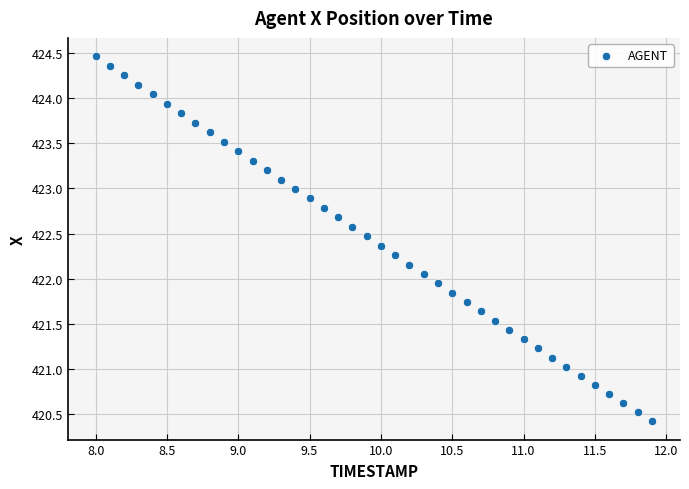

What is the range of Y values (max minus min)?

4.0